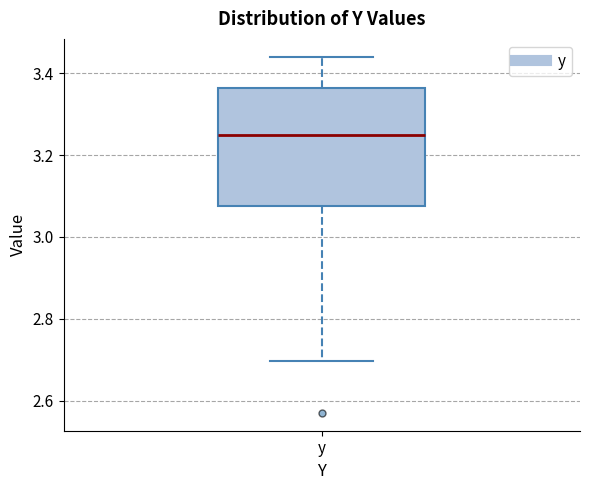

Read this box plot against the y-axis: the position of the median line, the range covered by the box, and the ends of both whiskers. The values are not printed on the chart, so give them approximately, as read against the axis.

median 3.24, box 3.08 to 3.36, whiskers 2.70 to 3.44